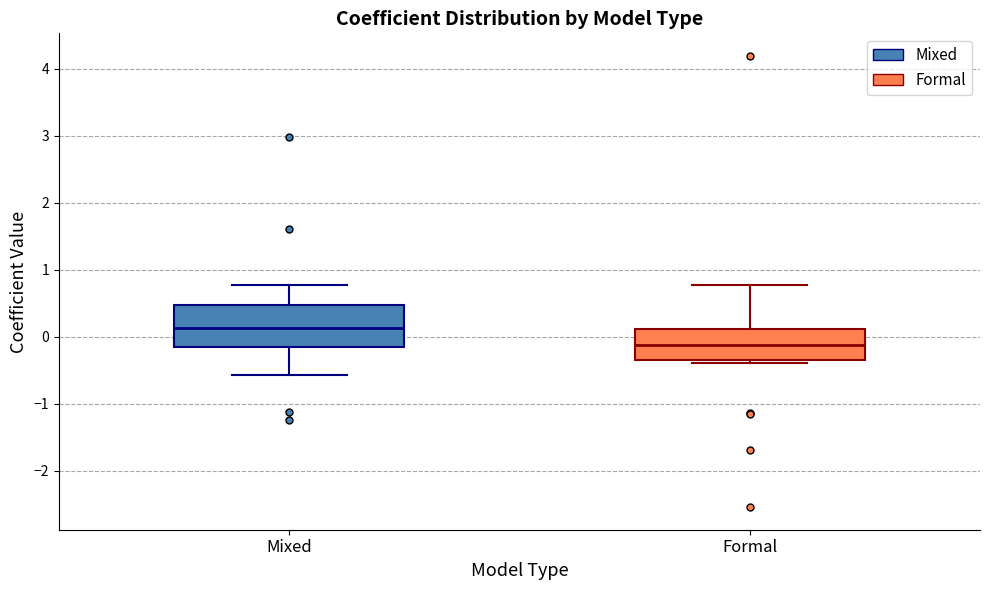

Where does the median line of the box for Formal sit on the y-axis? The values are not printed on the chart, so give them approximately, as read against the axis.

-0.1